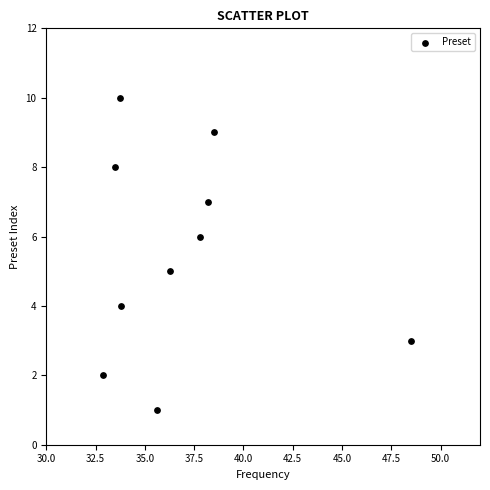

What is the average Y value?

6